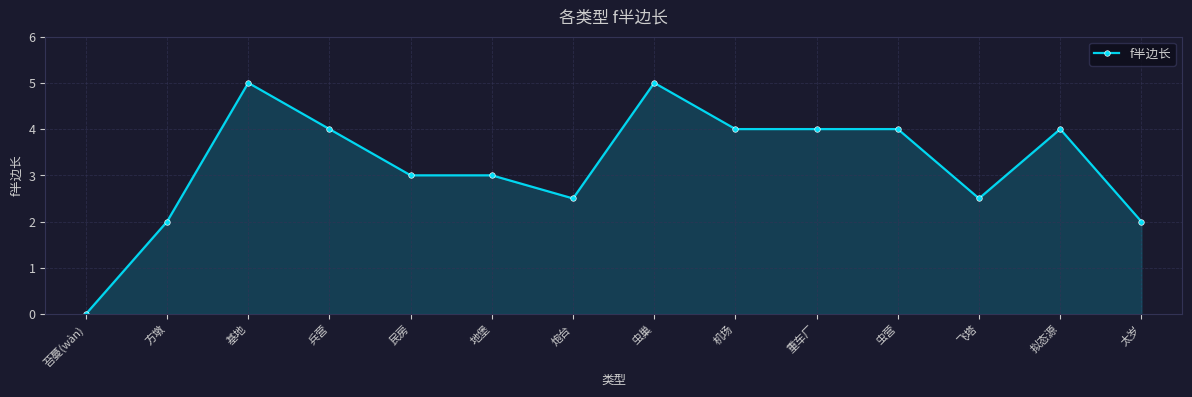

At which label does the data first exceed 4?

基地